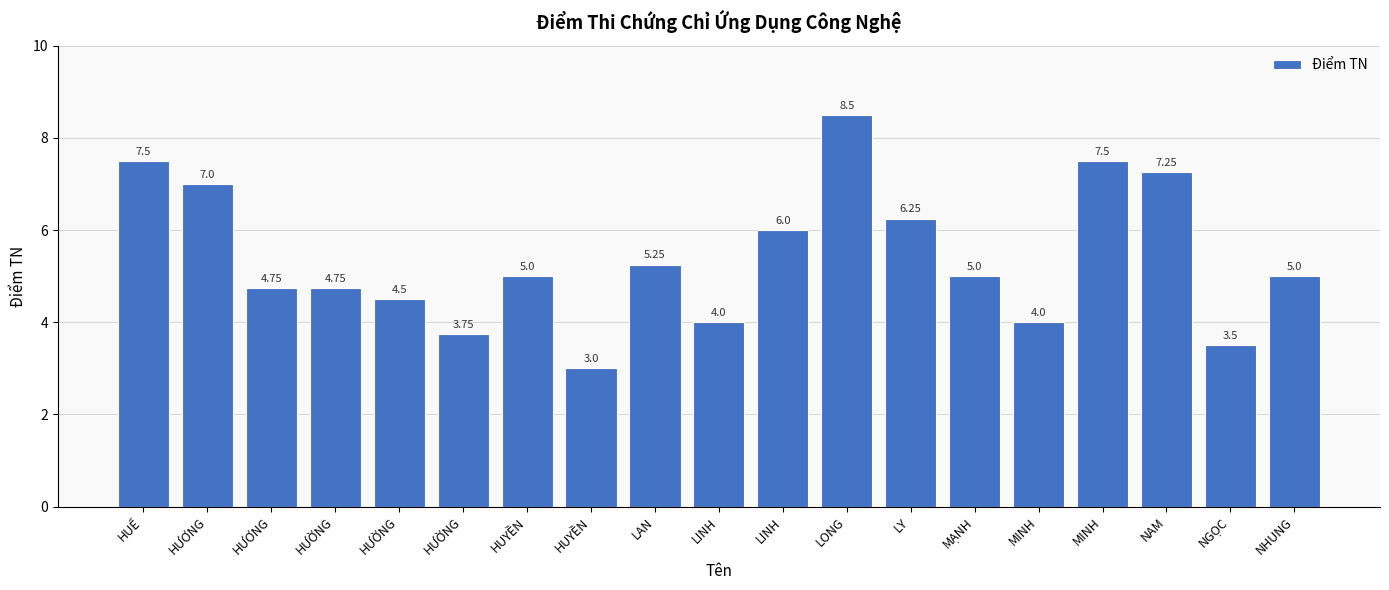

Rank the categories by value from lowest to highest.

HUYỀN, NGỌC, HƯỜNG, LINH, MINH, HƯỜNG, HƯƠNG, HƯỜNG, HUYỀN, MẠNH, NHUNG, LAN, LINH, LY, HƯƠNG, NAM, HUẾ, MINH, LONG